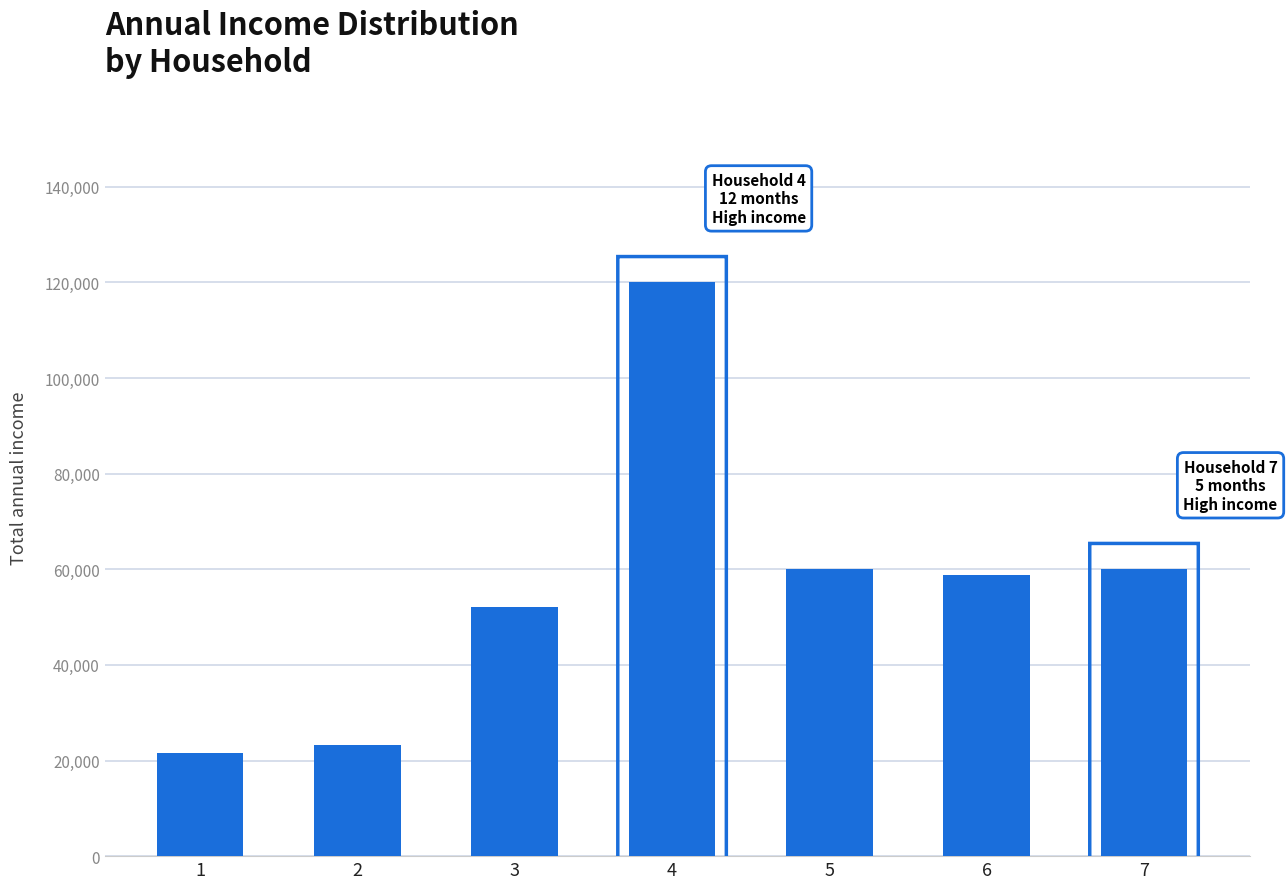

What is the sum of all values?

395800